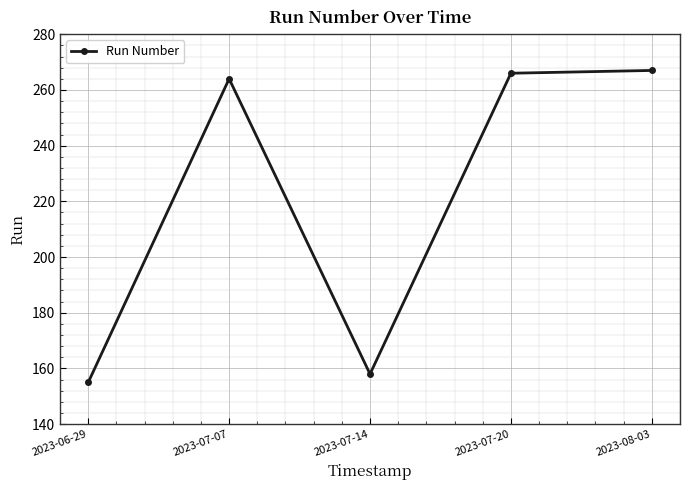

What is the sum of all values?

1110